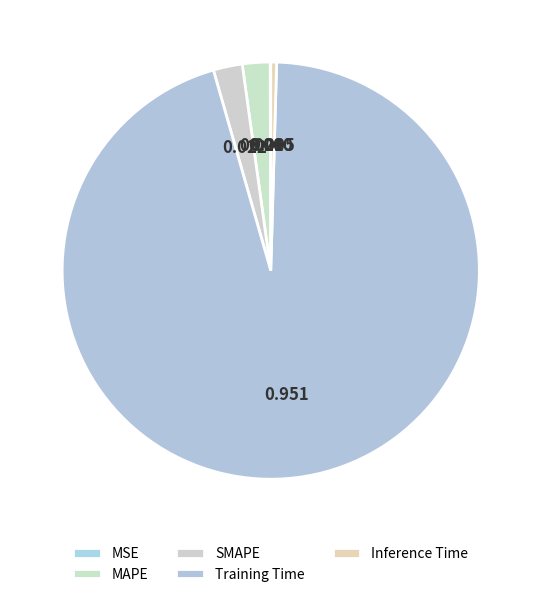

What is the smallest slice in the pie chart?

MSE